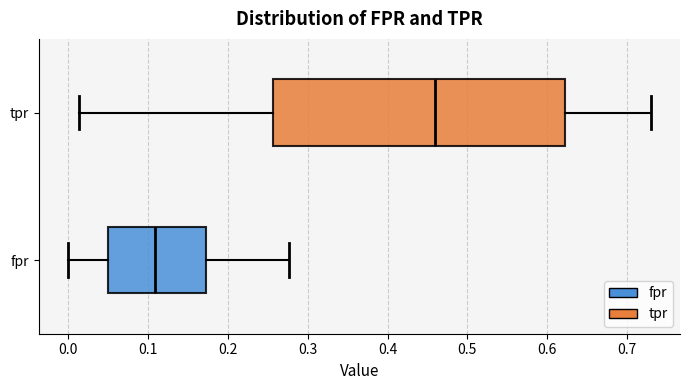

Which box has the furthest to the left median line?

fpr